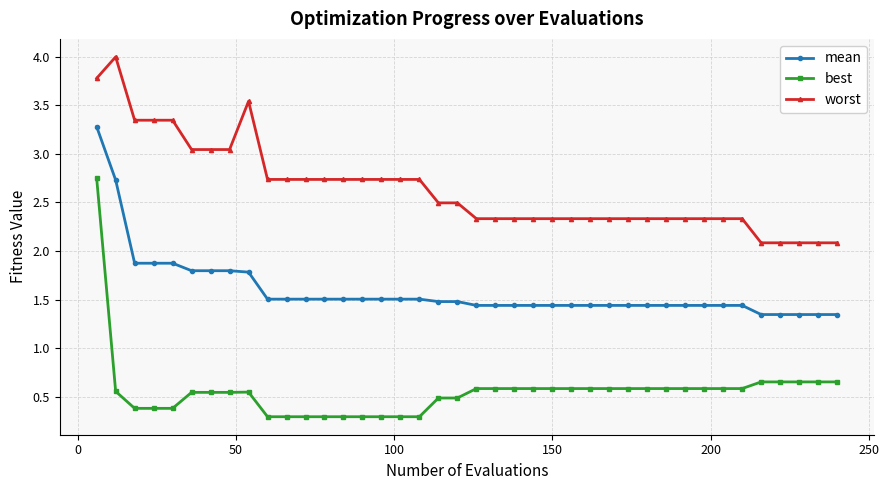

What is the minimum value shown in the chart?

0.3